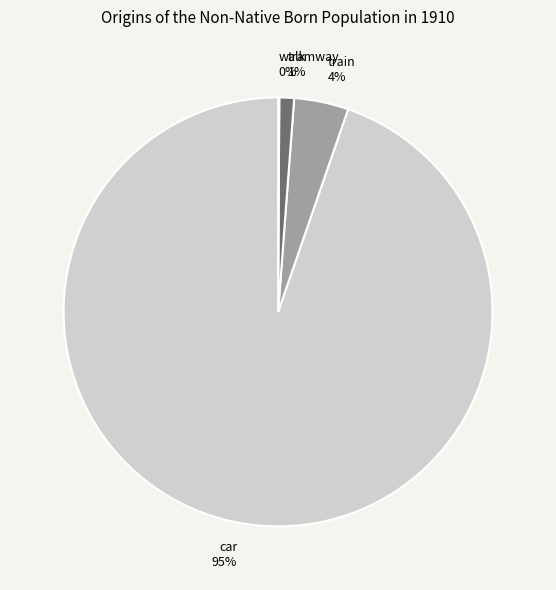

The car 95% slice represents 95% of the pie. True or false?

True